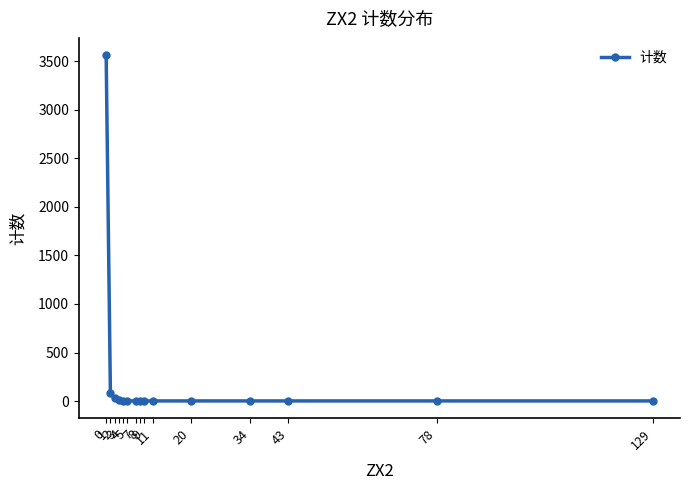

Does the chart have visible grid lines?

No